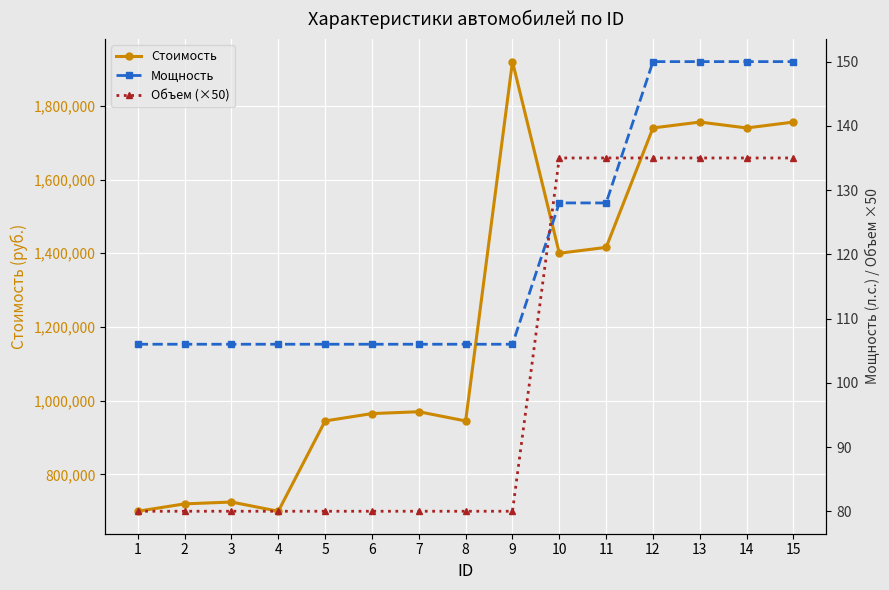

Which series has the largest range (max minus min)?

Стоимость